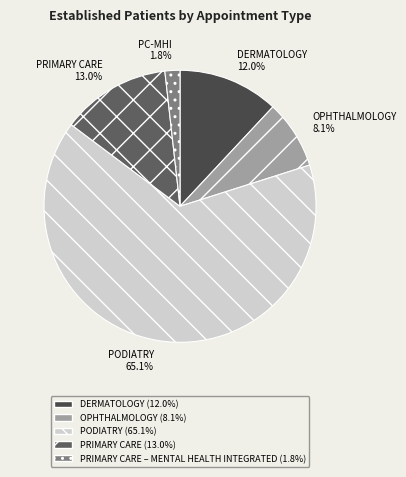

Count the number of slices in the pie.

5